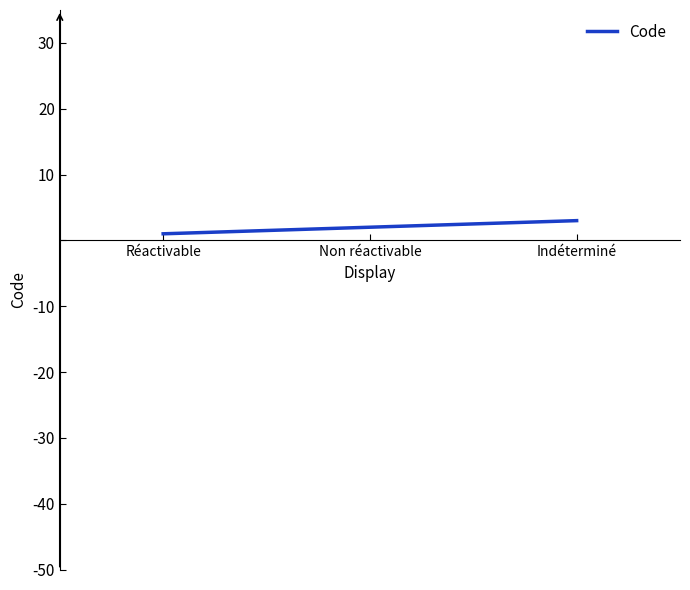

Approximately how many times larger is the value at Réactivable compared to Indéterminé?

0.3